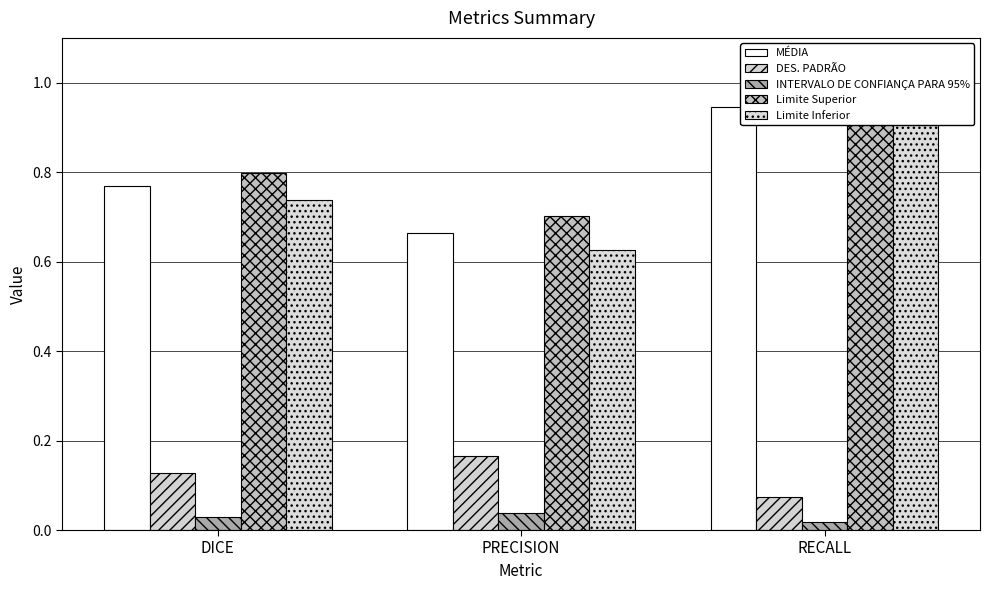

Rank the series at RECALL from lowest to highest value.

INTERVALO DE CONFIANÇA PARA 95%, DES. PADRÃO, Limite Inferior, MÉDIA, Limite Superior